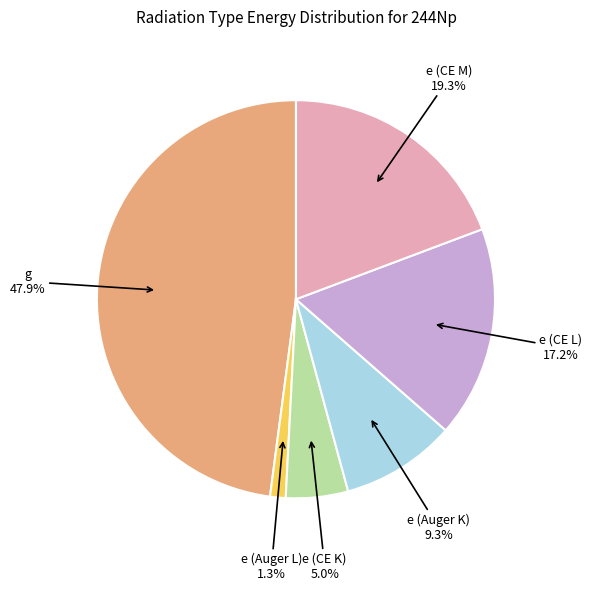

Does any single category account for the majority?

No